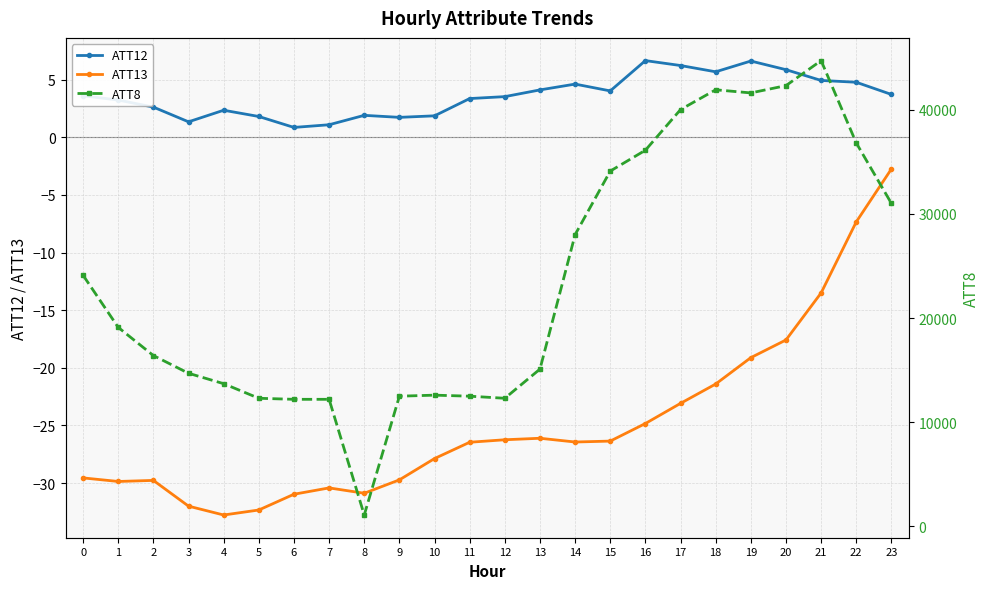

What is the sum of all ATT13 values?

-597.3